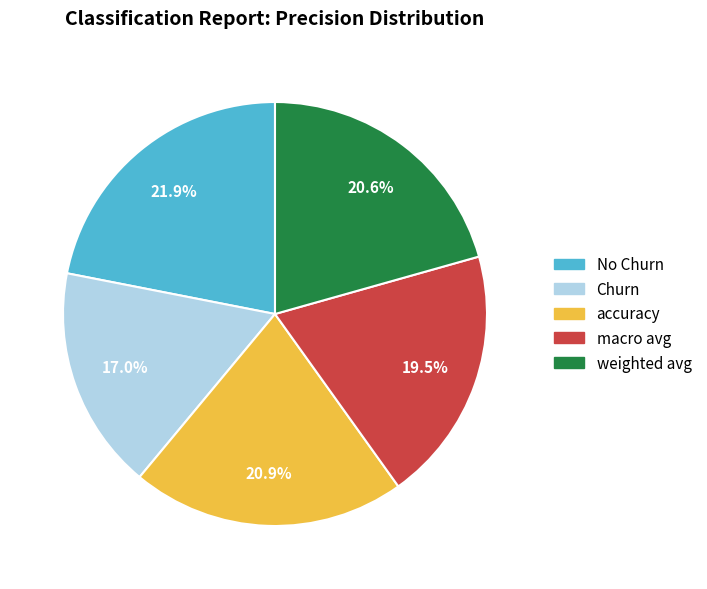

Combined, do Churn and weighted avg account for over 50%?

No